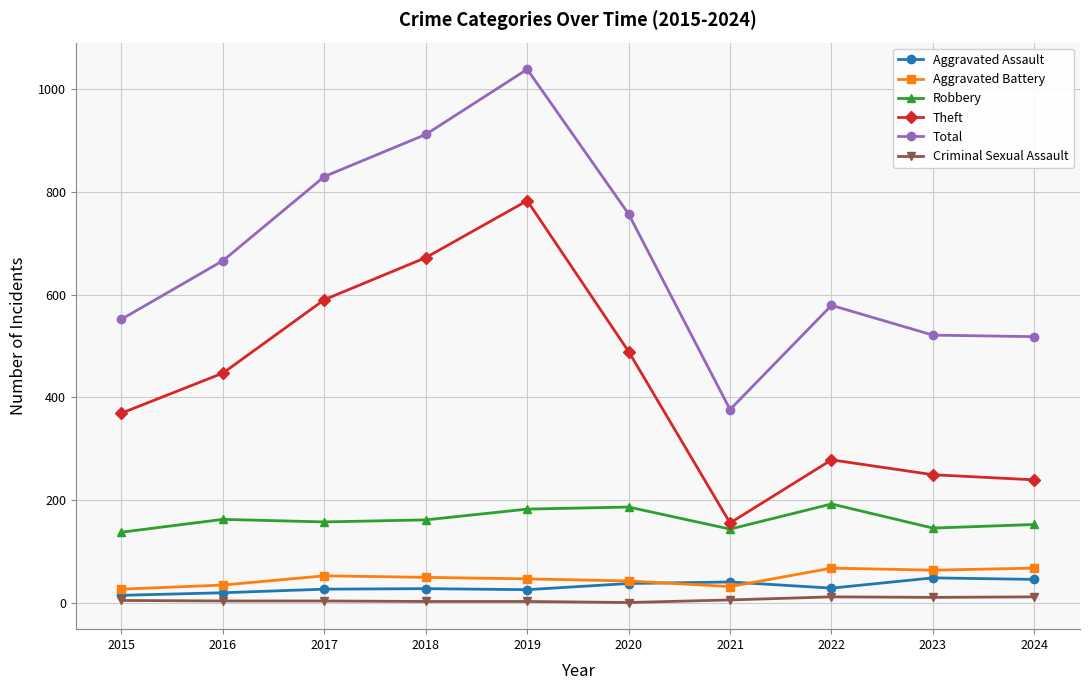

True or false: Total and Robbery intersect in this chart.

False